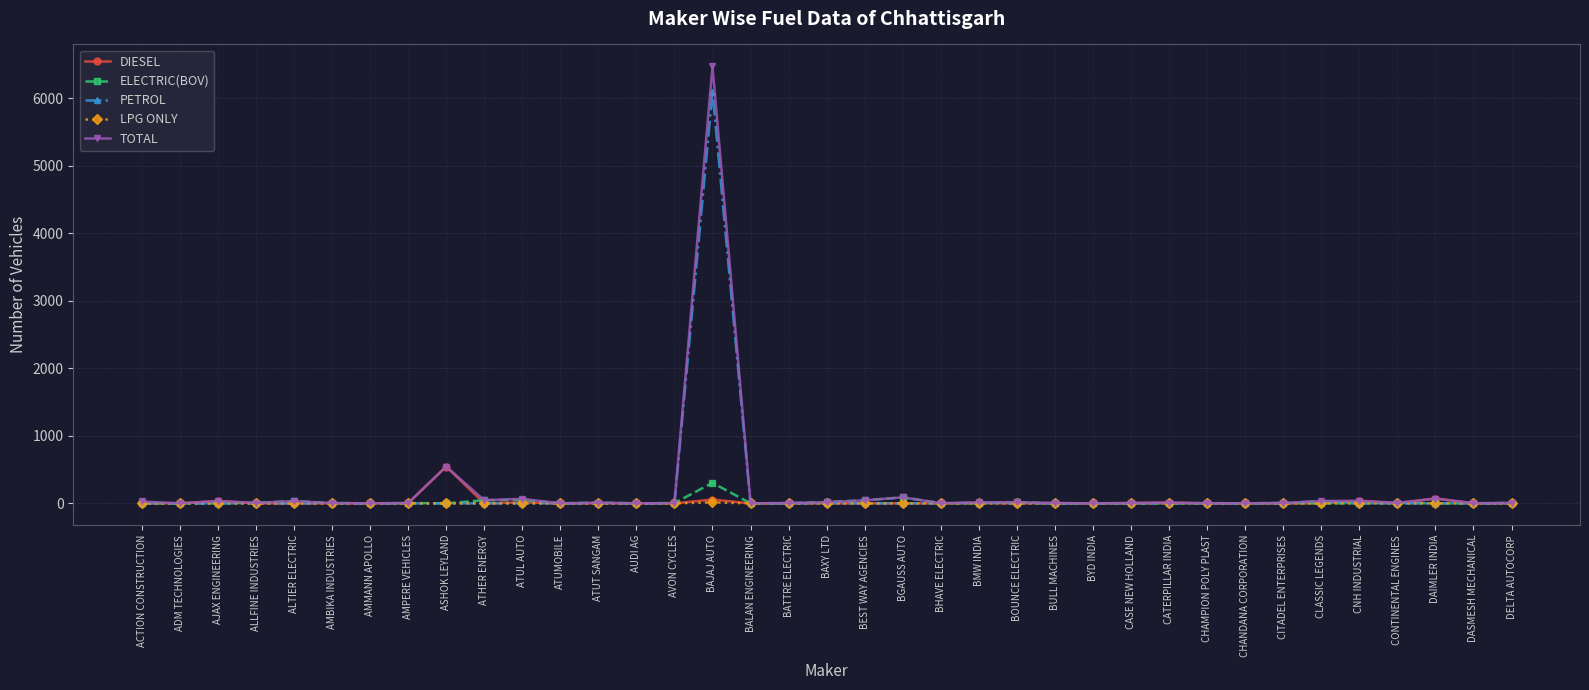

The PETROL series shows 0 at AMMANN APOLLO. True or false?

True